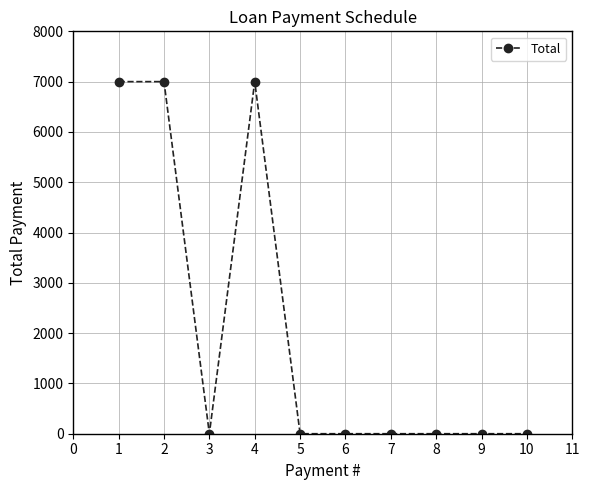

Is it true that the value at 6 is -3599?

False